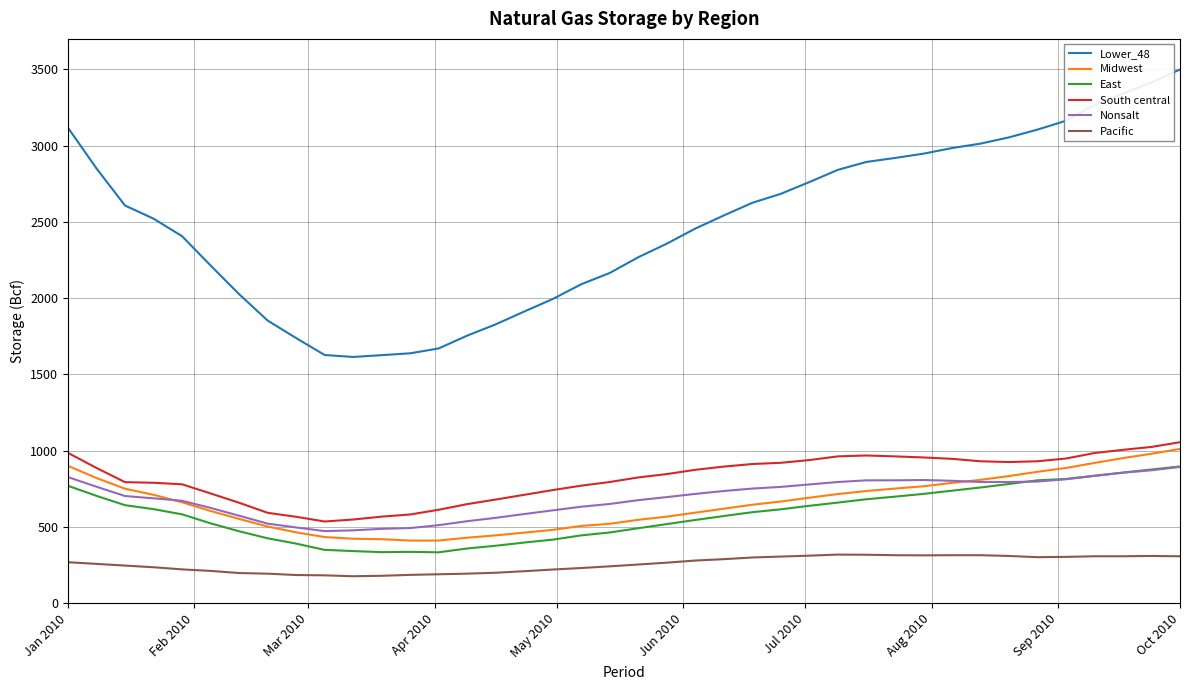

What is the maximum value shown in the chart?

3499